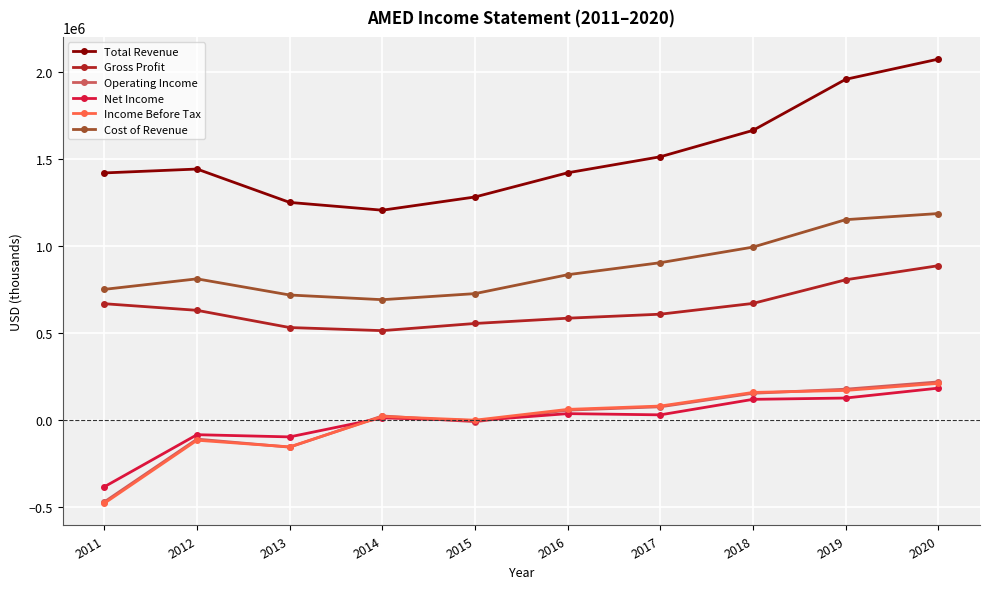

How many interior local valleys does the Total Revenue series have?

1